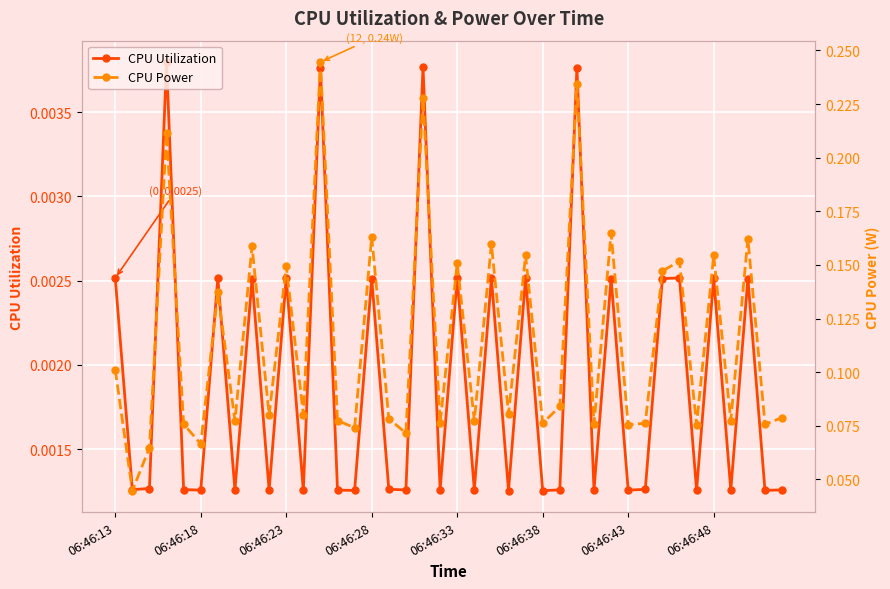

True or false: CPU Utilization has more than 0 points higher than both neighbors.

True